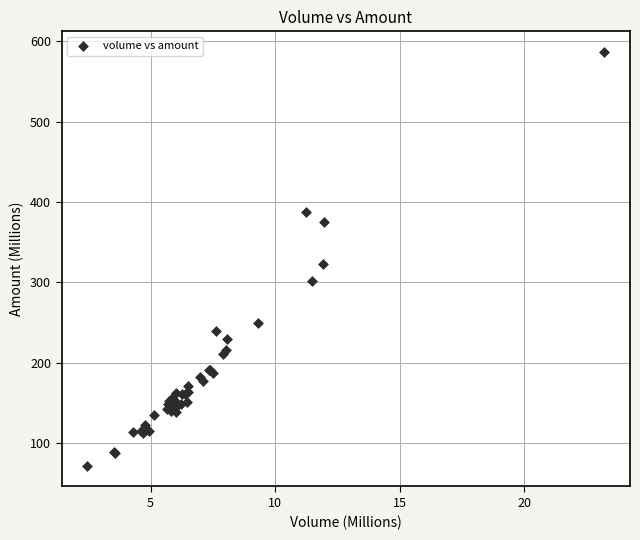

What Y value in the scatter plot is closest to 329?

322.7